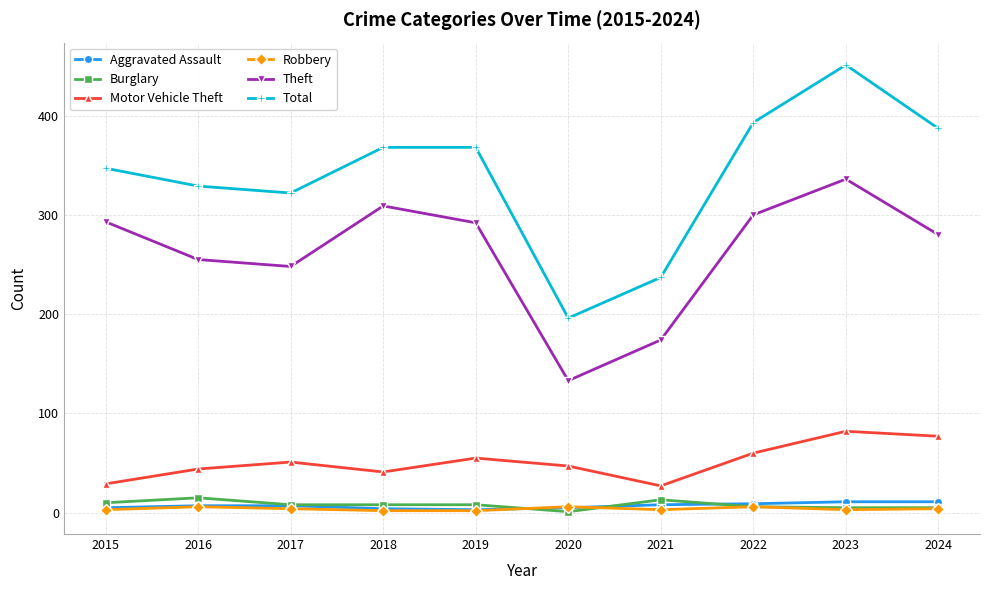

True or false: Aggravated Assault and Theft cross at least once.

False